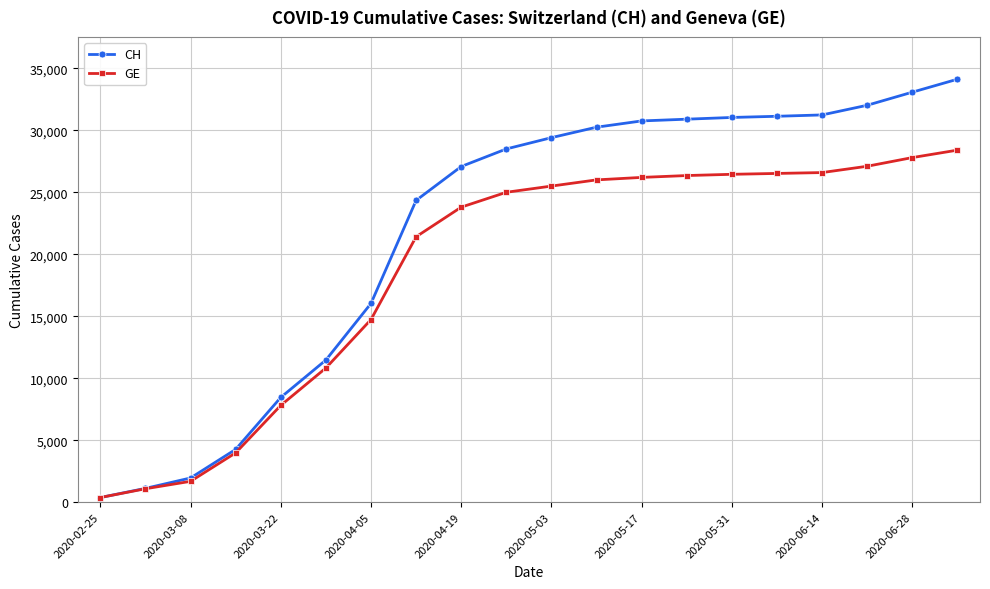

How many lines are shown in the chart?

2